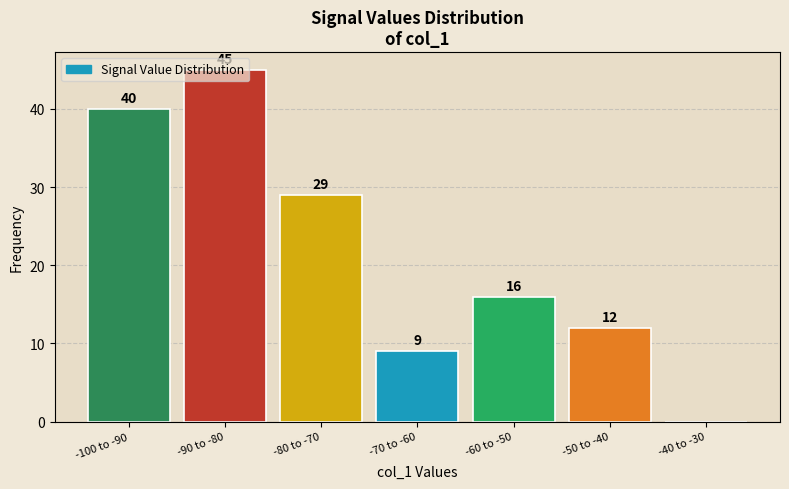

What is the sum of the values at -60 to -50 and -40 to -30?

16